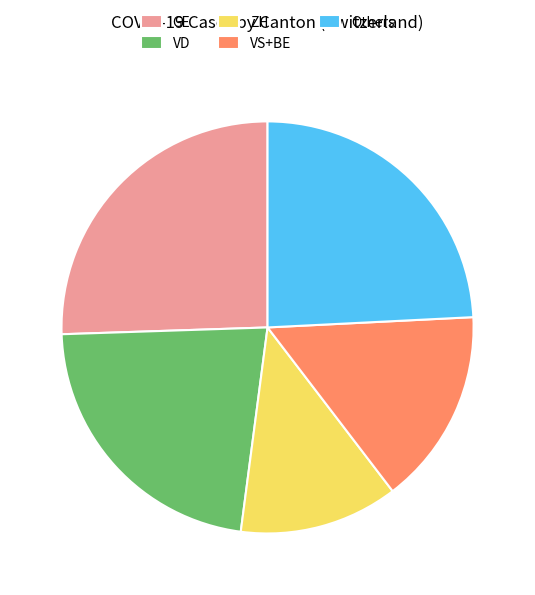

The GE slice represents 19% of the pie. True or false?

False